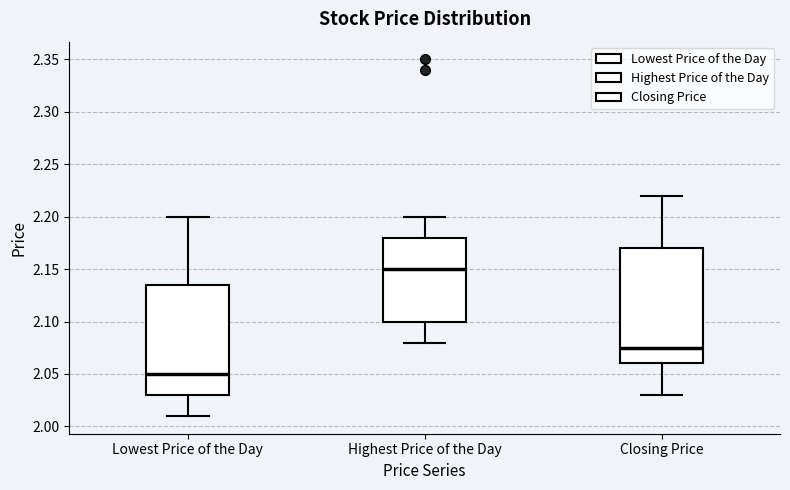

Reading left to right, read every box against the y-axis: the position of its median line, the range the box covers, and the ends of its whiskers. The values are not printed on the chart, so give them approximately, as read against the axis.

Lowest Price of the Day: median 2.050, box 2.030 to 2.135, whiskers 2.010 to 2.200
Highest Price of the Day: median 2.150, box 2.100 to 2.180, whiskers 2.080 to 2.200
Closing Price: median 2.075, box 2.060 to 2.170, whiskers 2.030 to 2.220